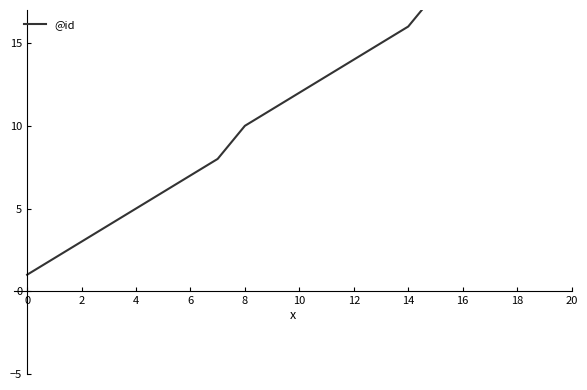

At which label is the value closest to 11?

18